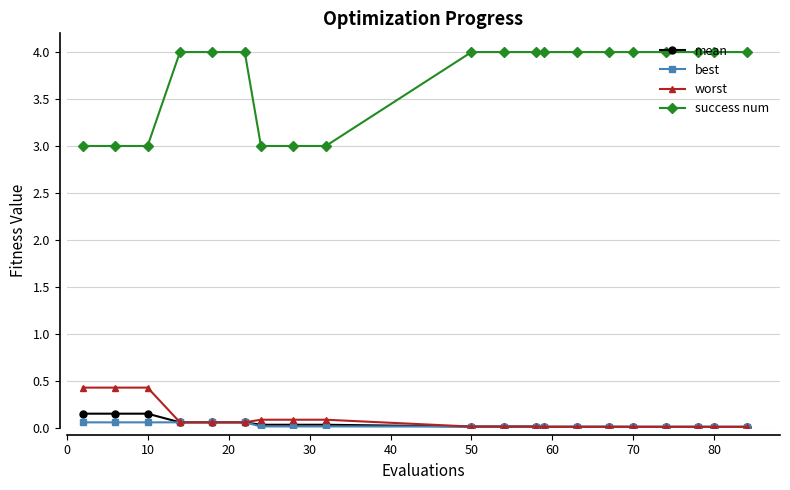

True or false: success num and mean intersect in this chart.

False